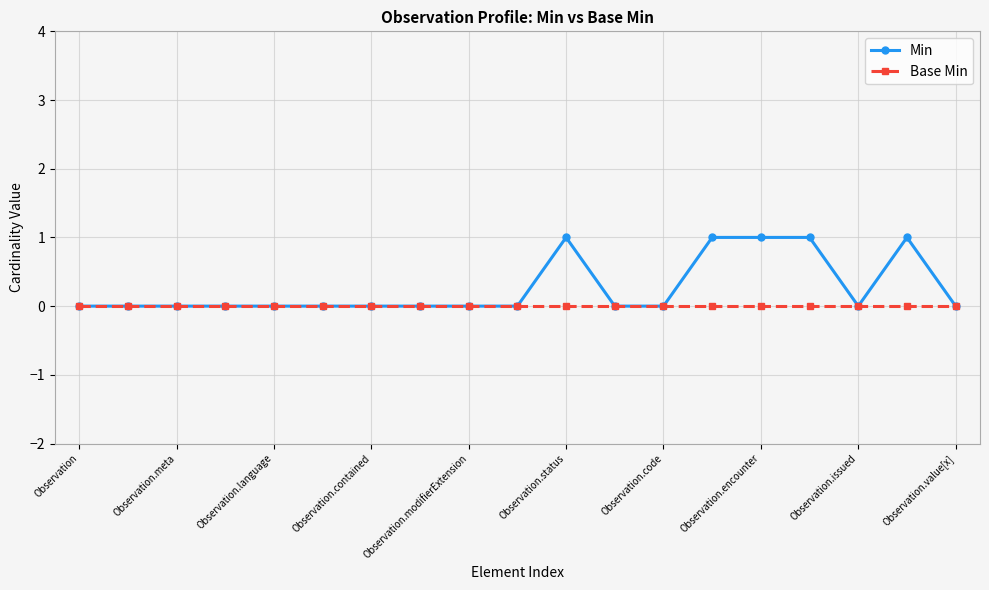

Rank the series by their maximum value, from highest to lowest.

Min, Base Min